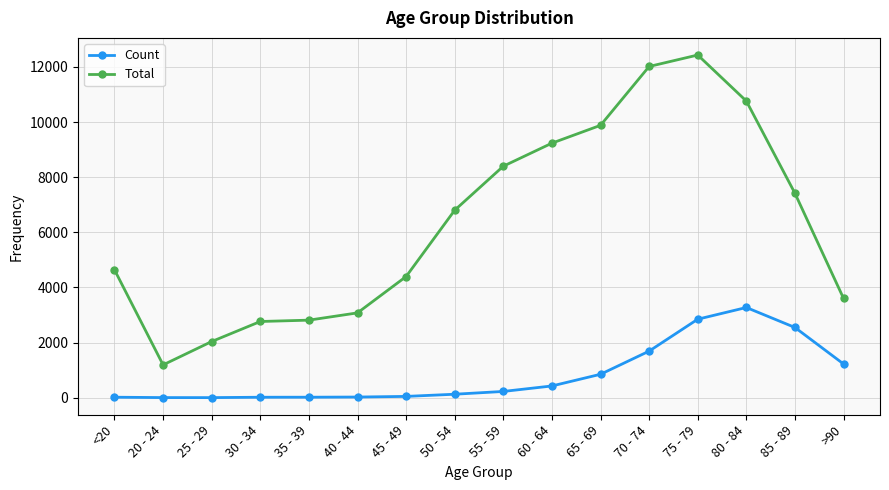

Which series has the largest range (max minus min)?

Total